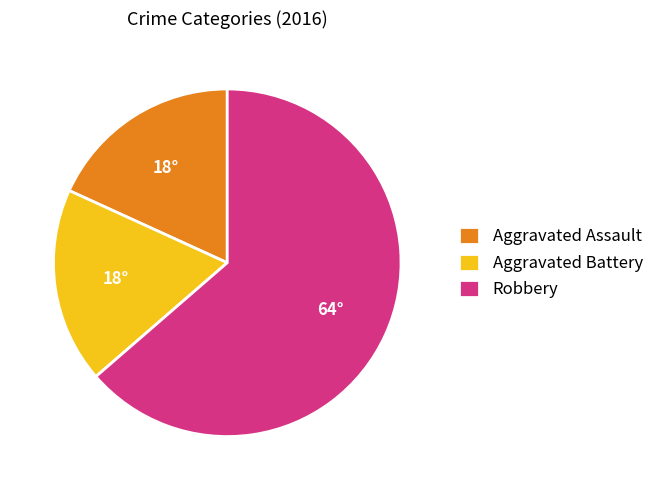

Is the sum of Aggravated Battery and Robbery greater than half?

Yes